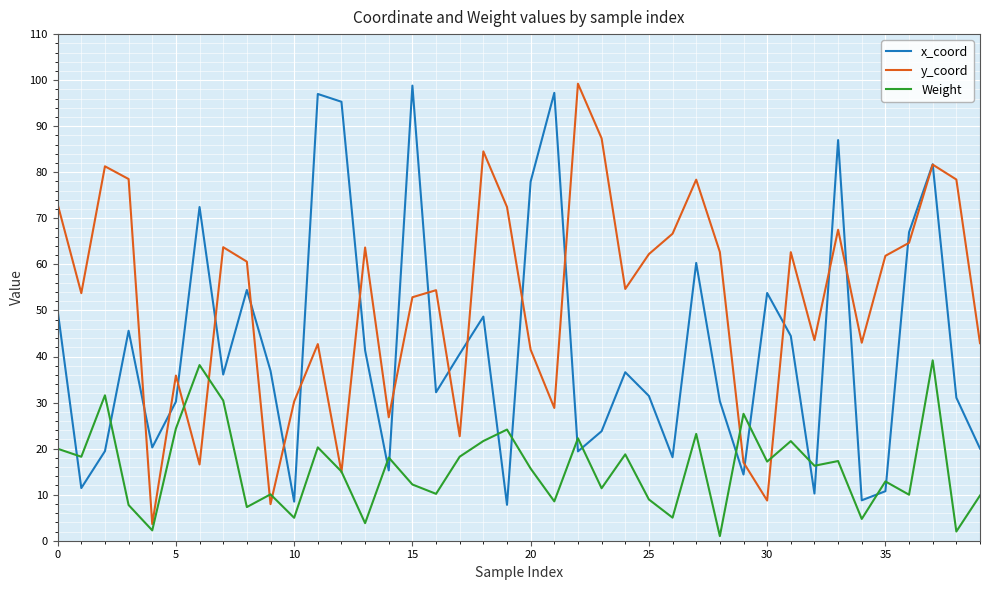

What is the maximum value shown in the chart?

99.2